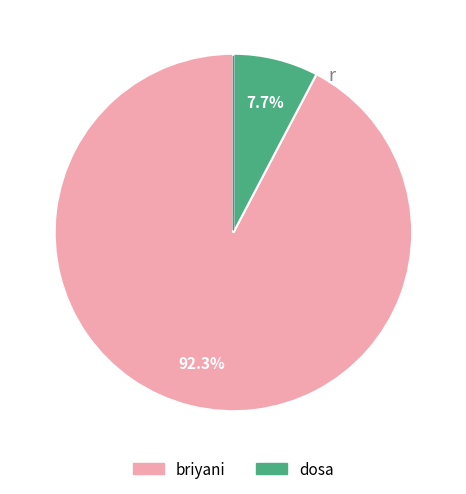

The briyani slice represents 92% of the pie. True or false?

True